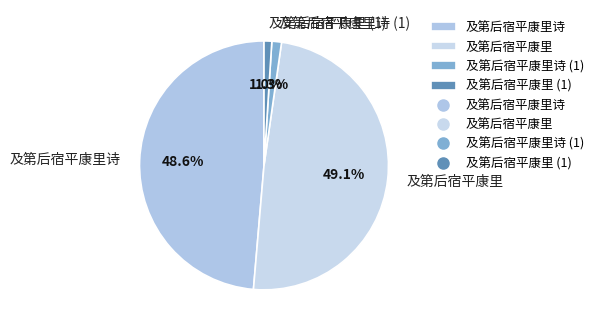

How much of the chart is everything except 及第后宿平康里 (1)?

99.0%